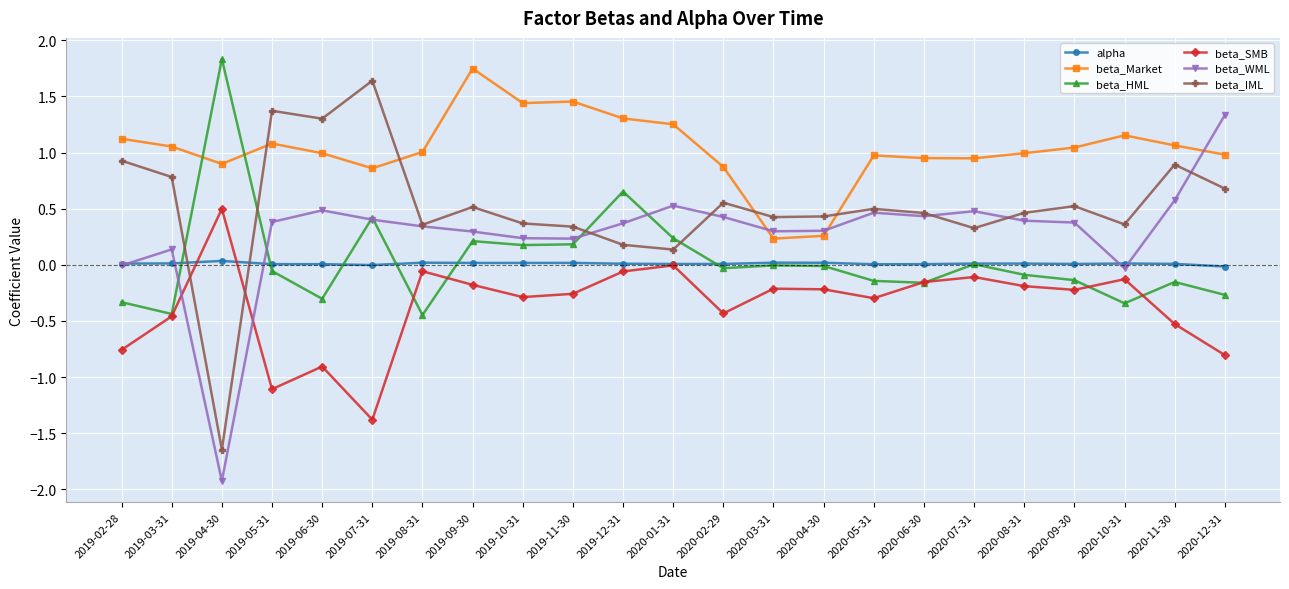

Is it true that beta_Market equals 1.3 at 2019-12-31?

True